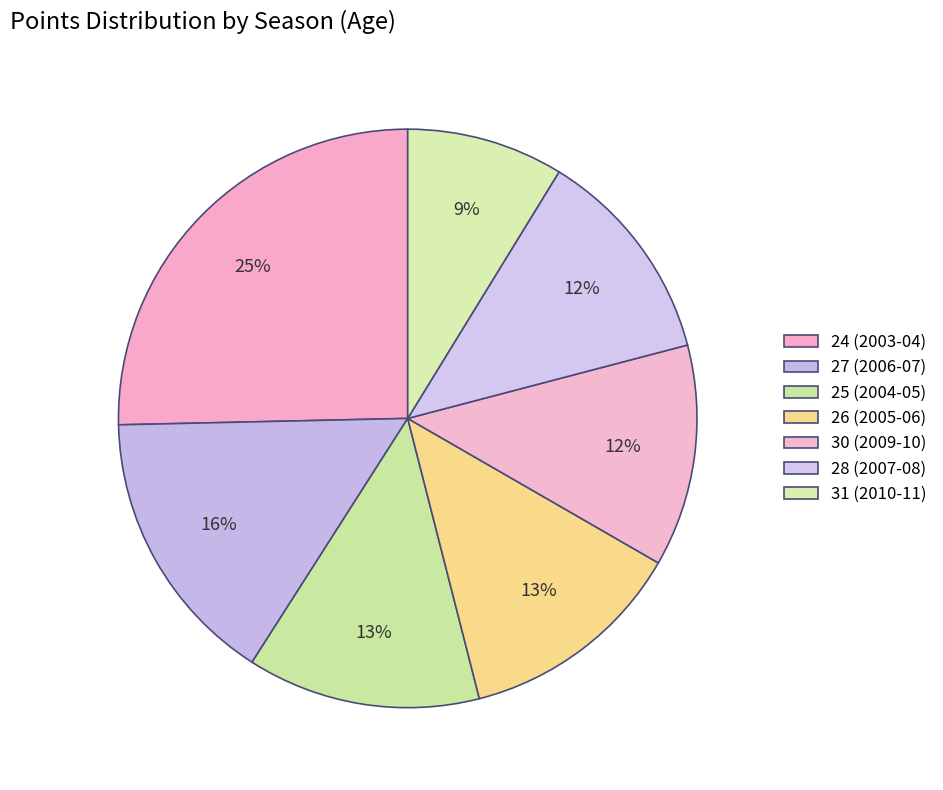

What is the smallest slice in the pie chart?

31 (2010-11)